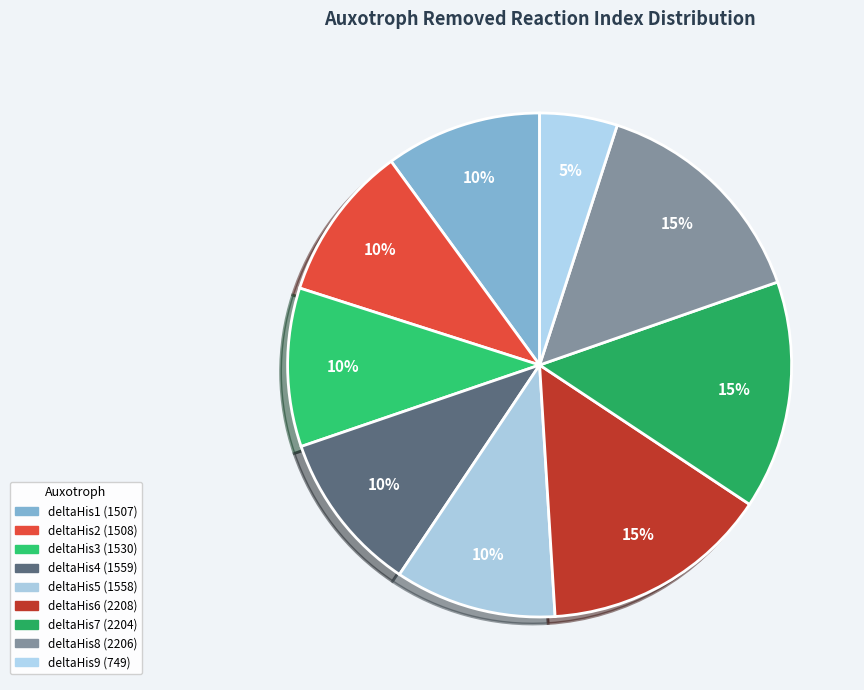

What is the largest slice in the pie chart?

deltaHis6